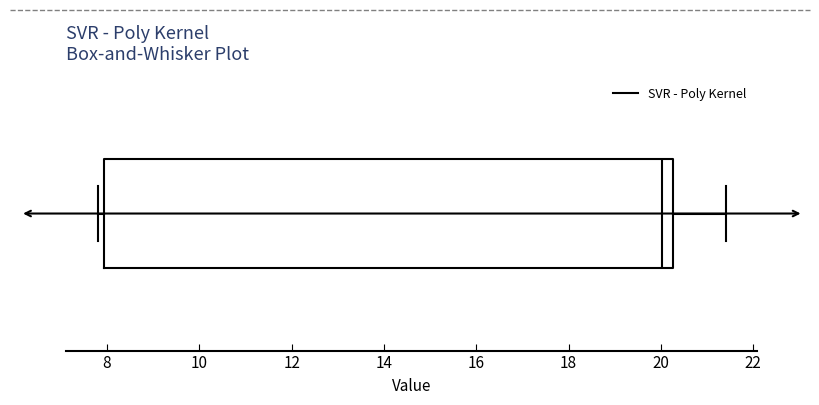

Transcribe this box plot: give where the median line is, the range the box spans, and where the two whiskers end, as read against the x-axis. The values are not printed on the chart, so give them approximately, as read against the axis.

median 20.0, box 8.0 to 20.2, whiskers 7.8 to 21.4